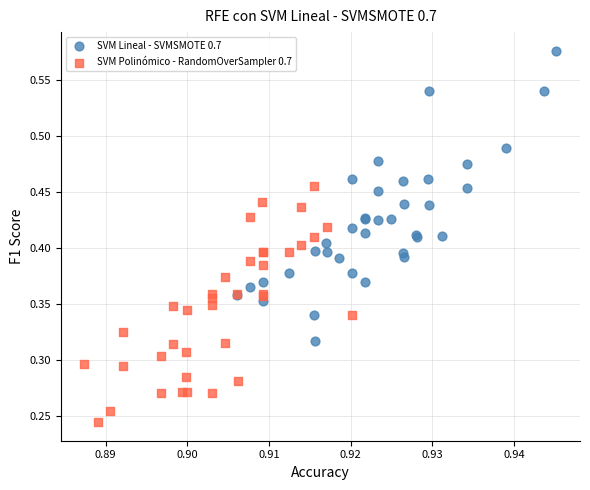

Which series reaches the maximum Y coordinate?

SVM Lineal - SVMSMOTE 0.7